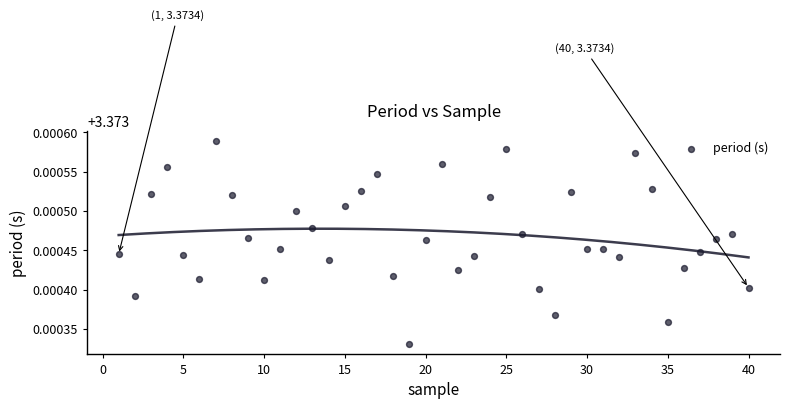

What is the range of X values (max minus min)?

39.0